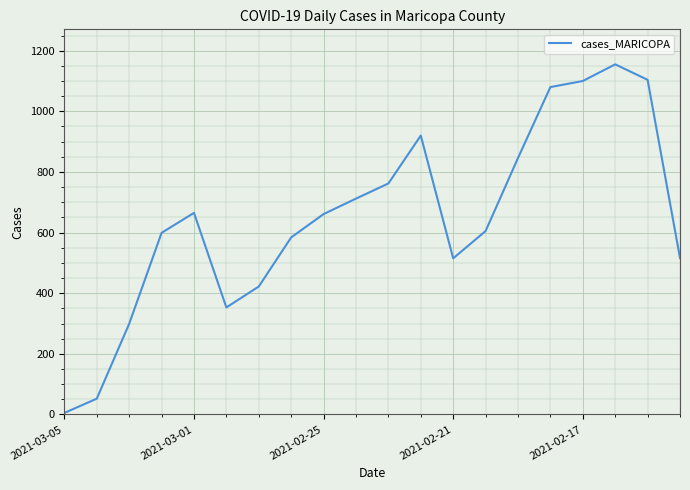

What is the greatest value displayed?

1155